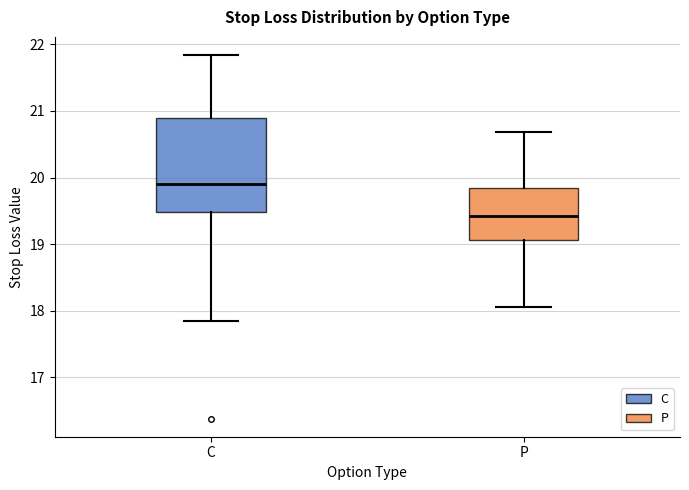

Reading left to right, transcribe this box plot: for each box, give where its median line is, the range the box spans, and where its two whiskers end, as read against the y-axis. The values are not printed on the chart, so give them approximately, as read against the axis.

C: median 19.9, box 19.5 to 20.9, whiskers 17.9 to 21.8
P: median 19.4, box 19.1 to 19.8, whiskers 18.1 to 20.7